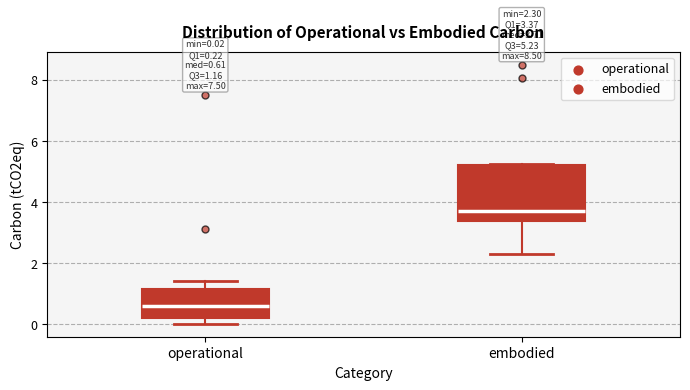

Which box is the tallest, from its lower edge to its upper edge?

embodied